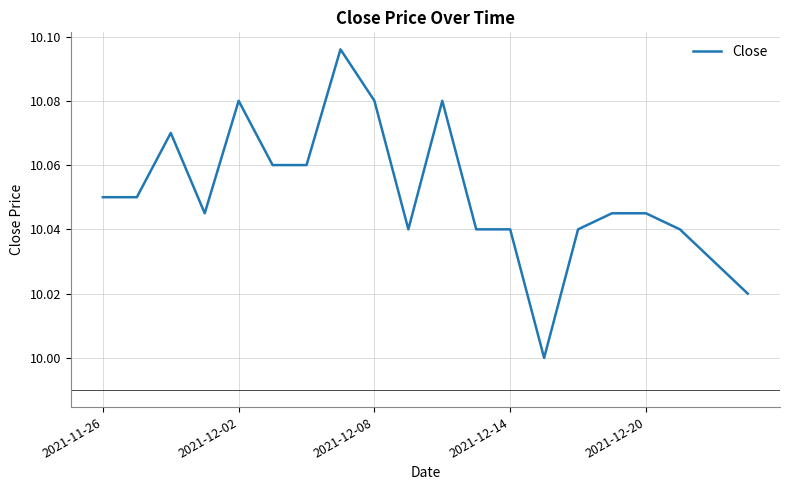

How many lines are shown in the chart?

1